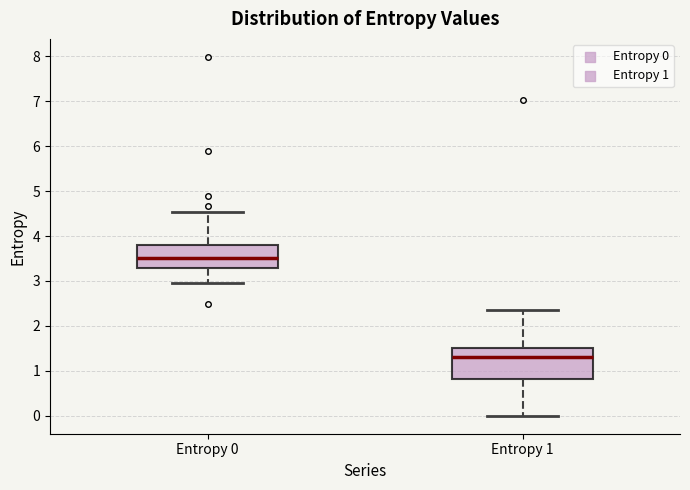

Which box is the tallest, from its lower edge to its upper edge?

Entropy 1